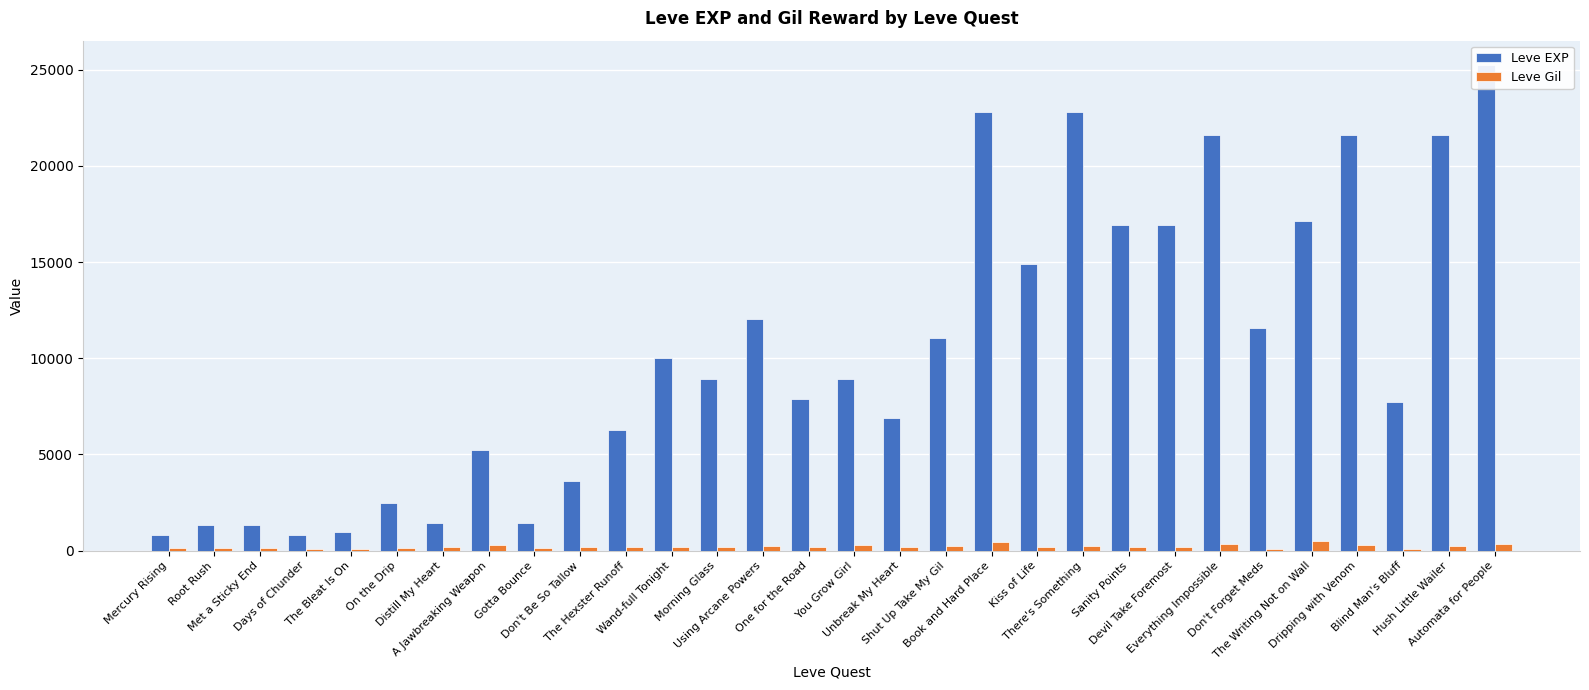

What is the difference between the second highest and second lowest values in the Leve EXP series?

21990